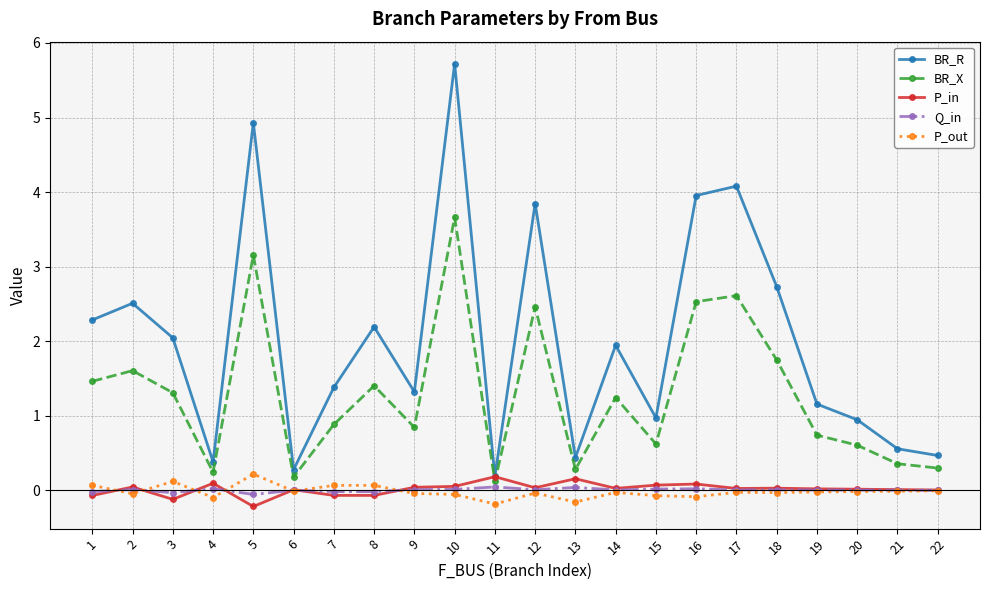

Which series has the largest total across all categories?

BR_R